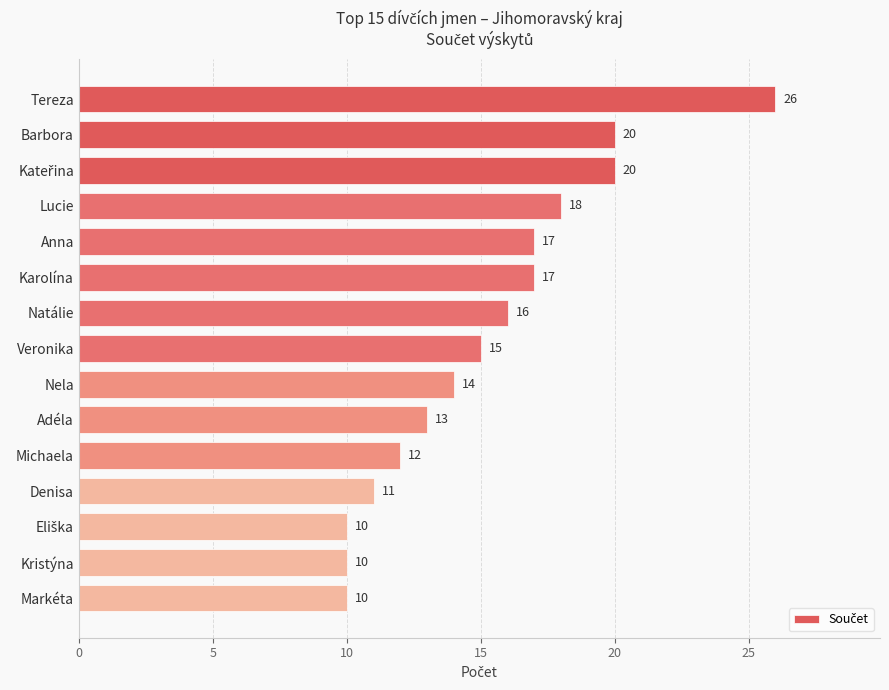

What is the label of the 7th bar from the bottom?

Nela